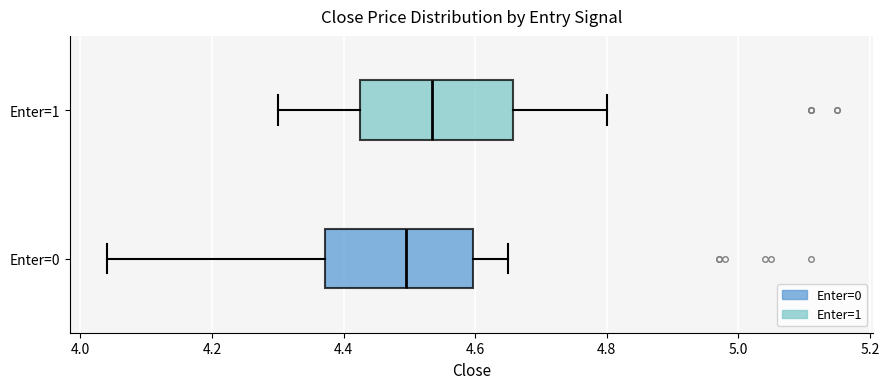

Where does the median line of the box for Enter=1 sit on the x-axis? The values are not printed on the chart, so give them approximately, as read against the axis.

4.54